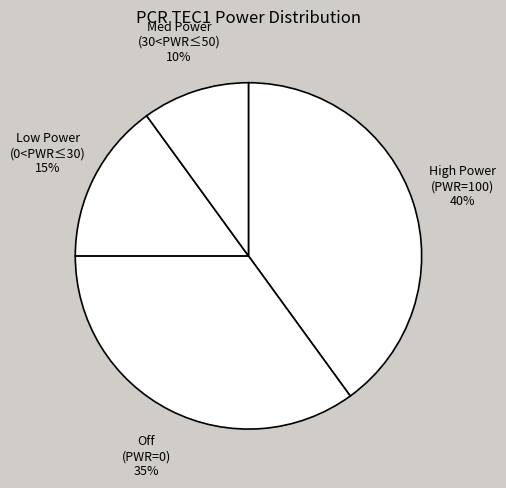

How many slices are in this pie chart?

4